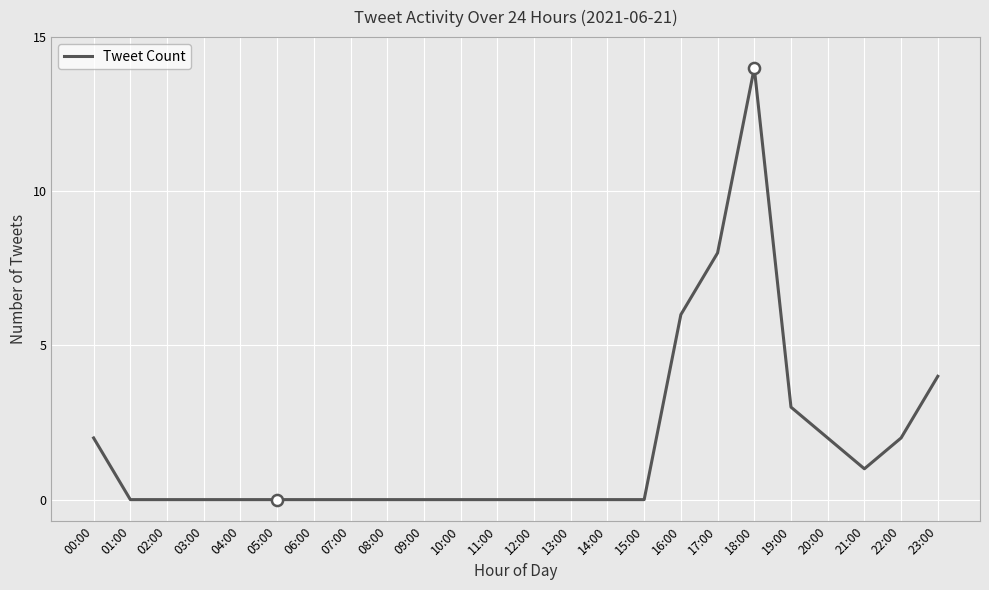

What is the sum of the values at 22:00 and 10:00?

2